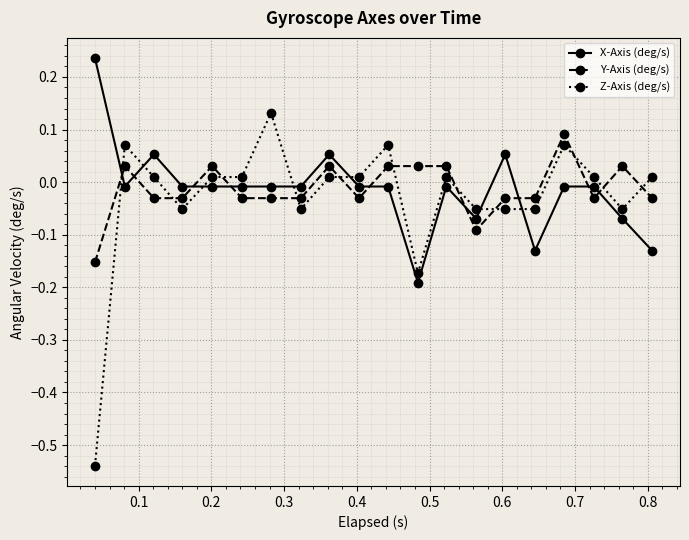

True or false: Z-Axis (deg/s) has more than 0 points higher than both neighbors.

True